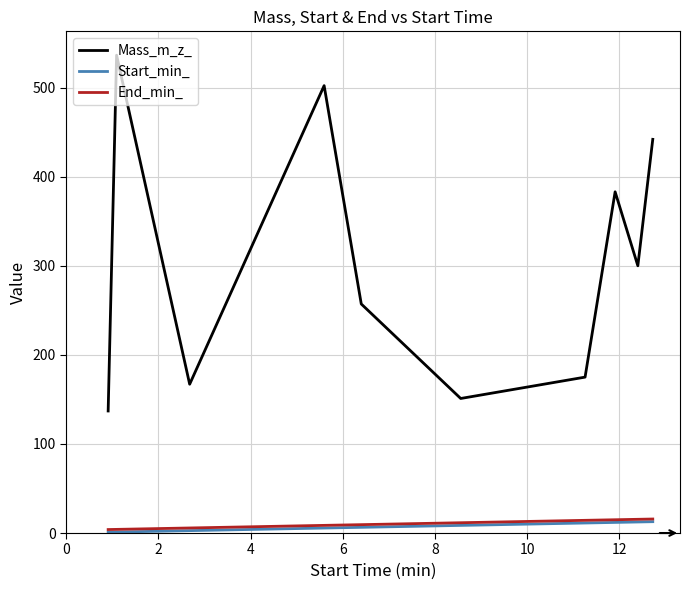

True or false: Start_min_ and Mass_m_z_ cross at least once.

False